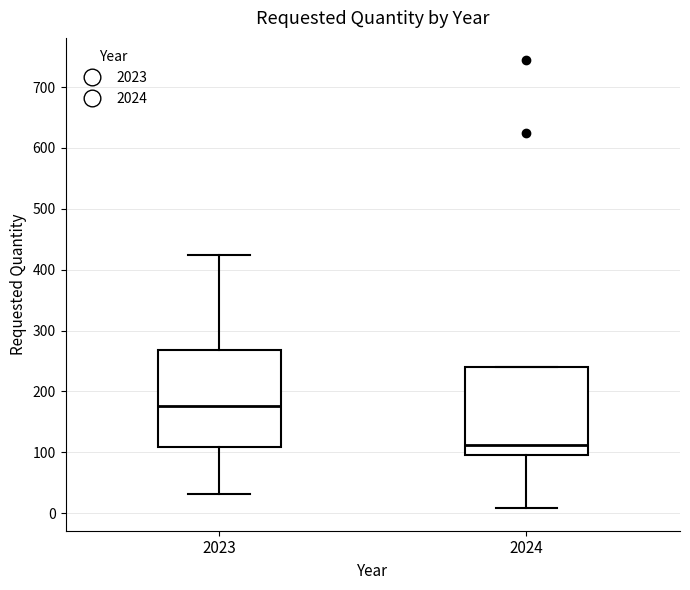

Which box is the tallest, from its lower edge to its upper edge?

2023